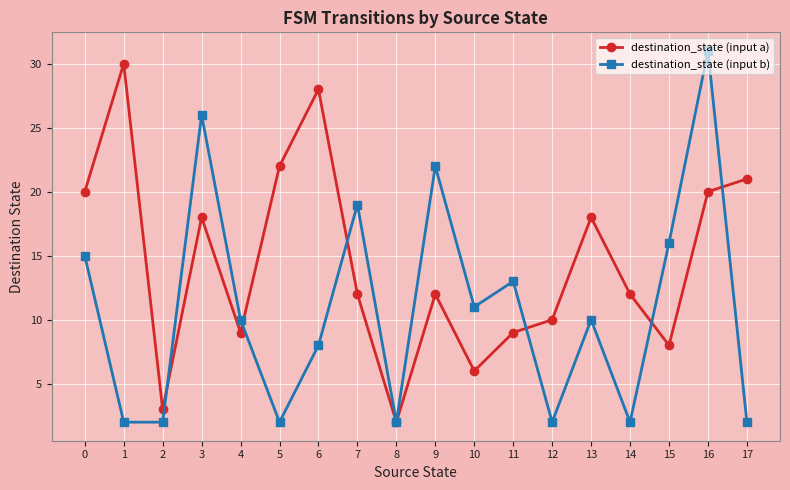

Where is the first local minimum for destination_state (input a)?

2